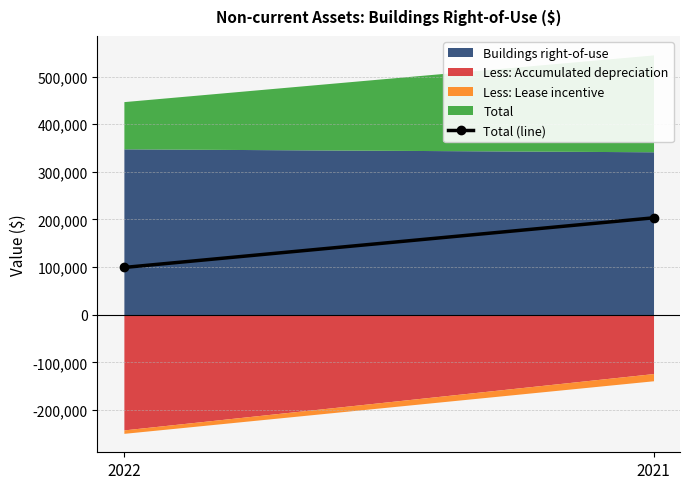

How many lines are shown in the chart?

1